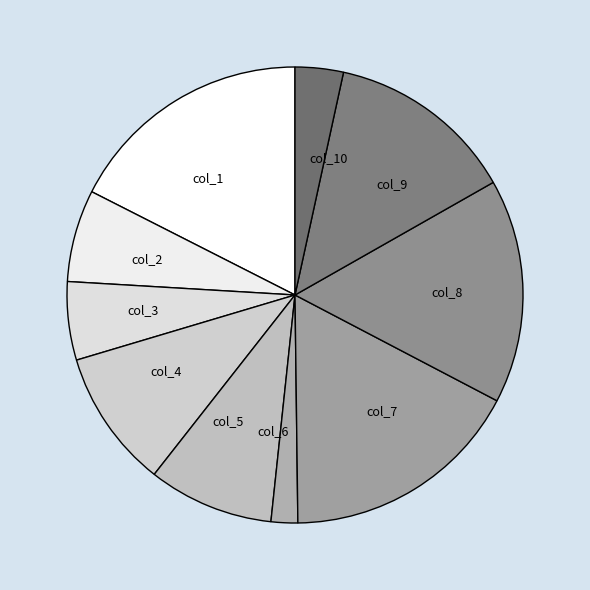

Is the sum of col_1 and col_4 greater than half?

No